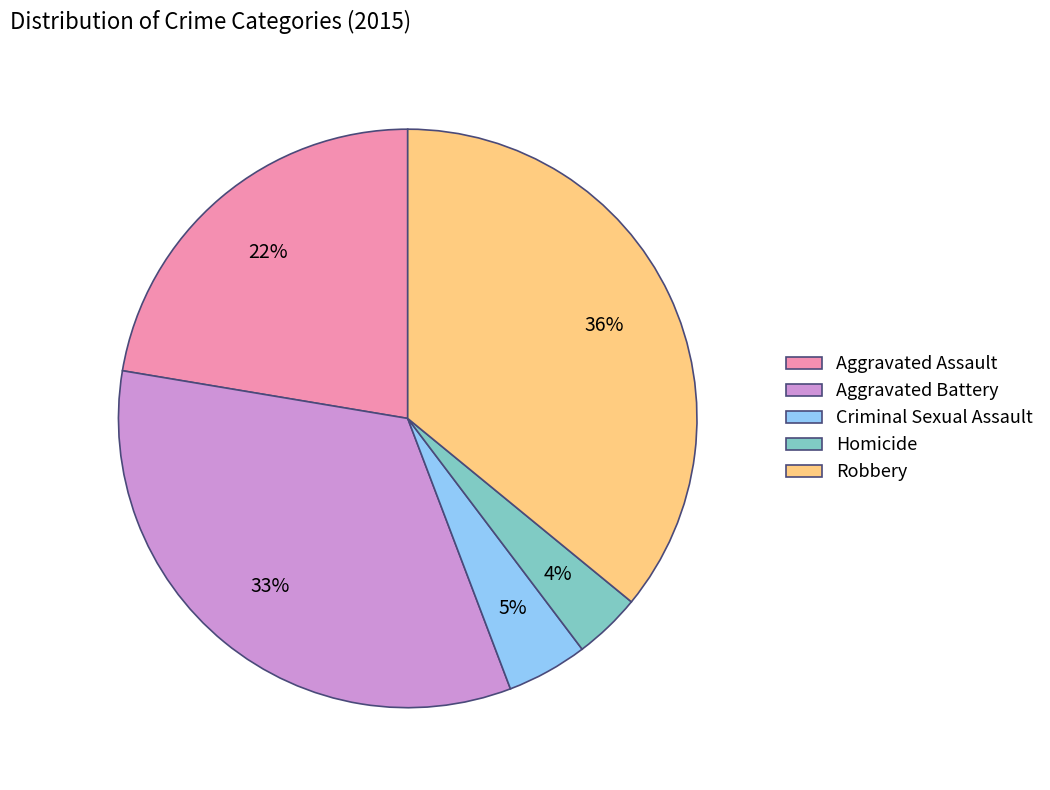

What percentage is the Aggravated Assault slice, to the nearest percent?

22%